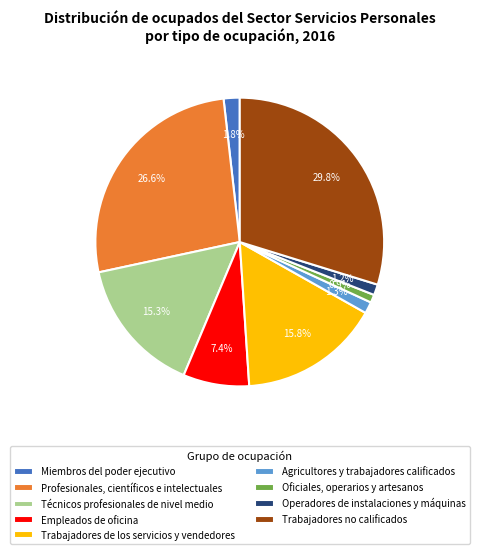

The Agricultores y trabajadores calificados slice represents 11% of the pie. True or false?

False